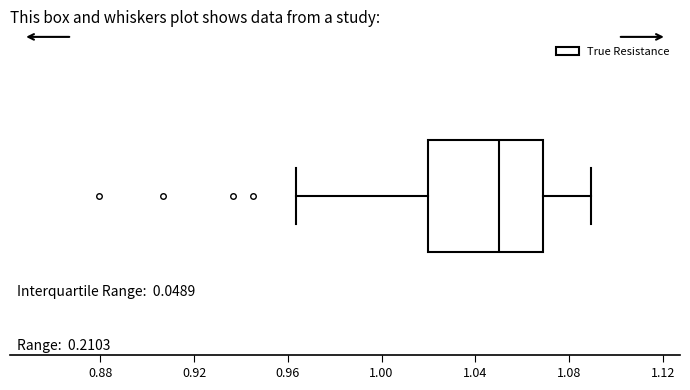

Read this box plot against the x-axis: the position of the median line, the range covered by the box, and the ends of both whiskers. The values are not printed on the chart, so give them approximately, as read against the axis.

median 1.050, box 1.020 to 1.070, whiskers 0.965 to 1.090